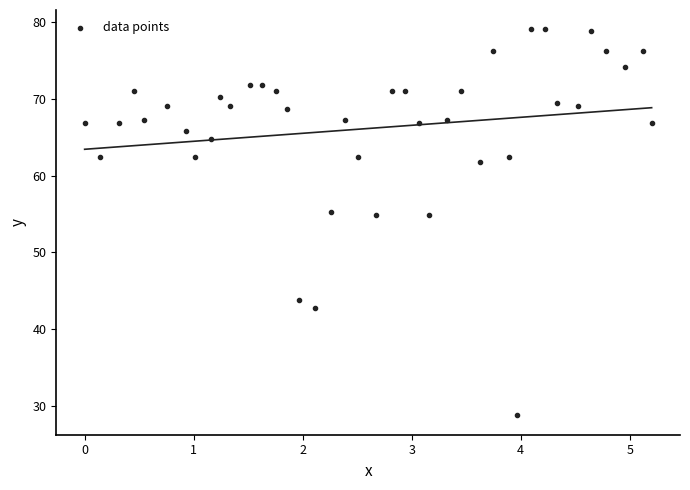

What is the range of X values (max minus min)?

5.2